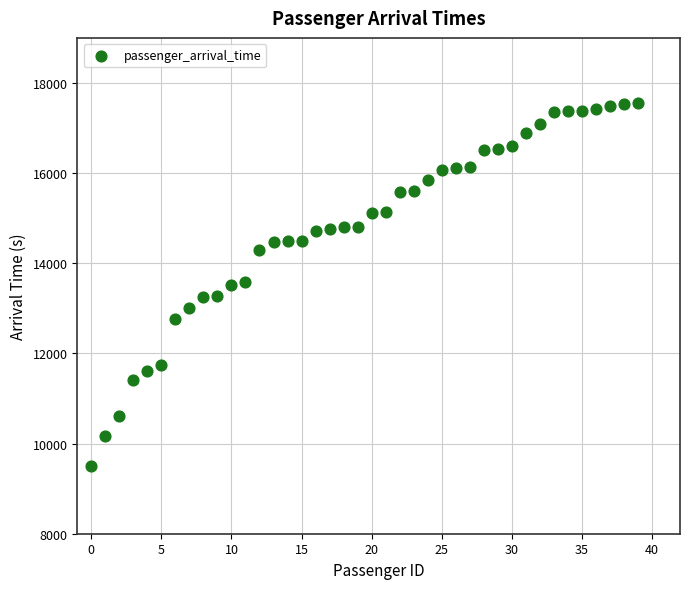

What is the range of Y values (max minus min)?

8042